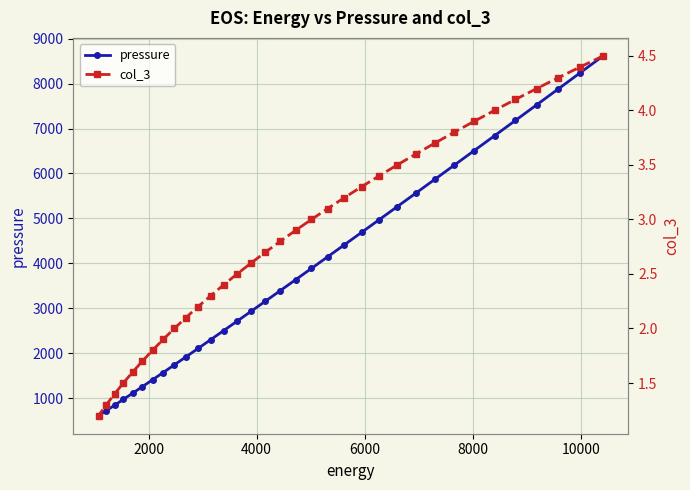

What is the value of the pressure point at the 3rd from the left?

839.3